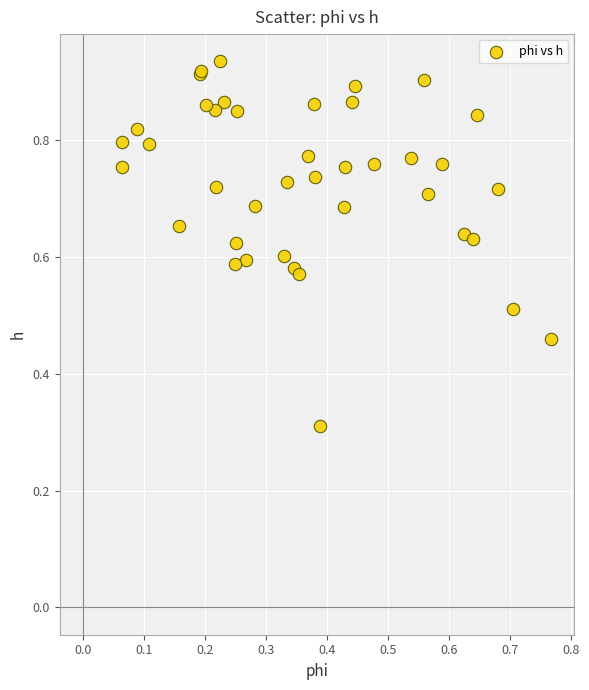

What Y value in the scatter plot is closest to 0?

0.3